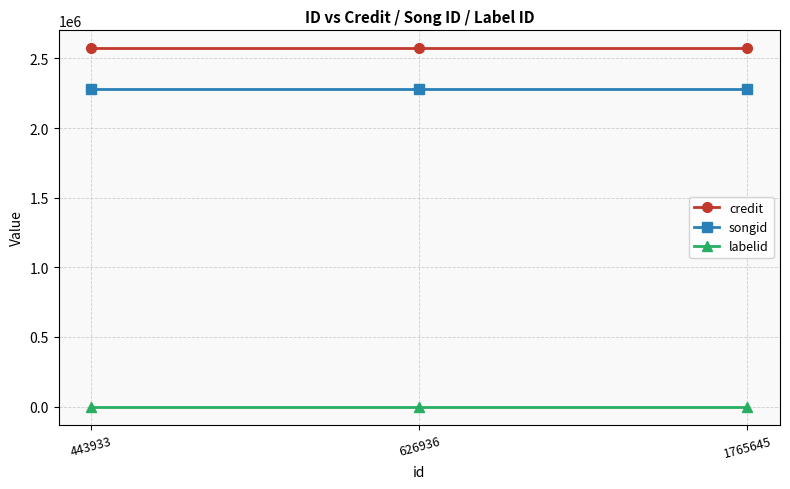

What is the sum of all credit values?

7719051